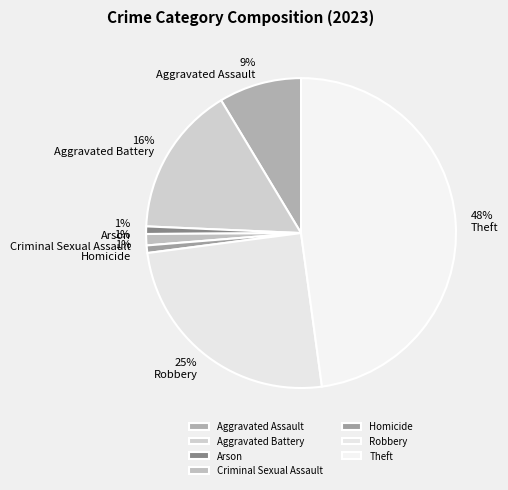

How many segments does this pie chart have?

7